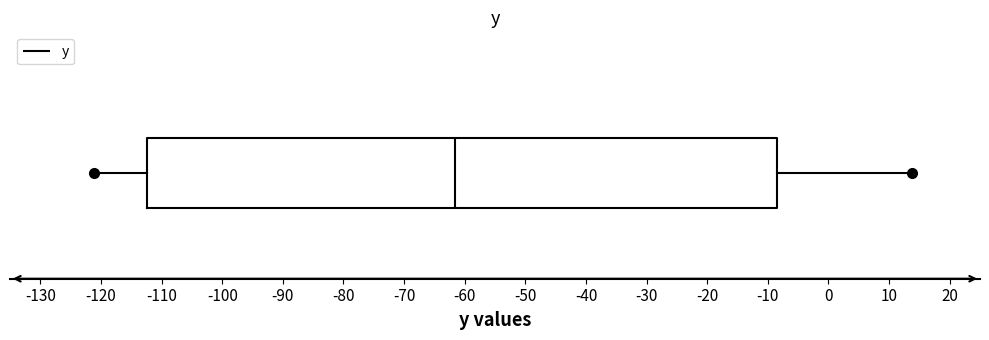

Transcribe this box plot: give where the median line is, the range the box spans, and where the two whiskers end, as read against the x-axis. The values are not printed on the chart, so give them approximately, as read against the axis.

median -62, box -112 to -8, whiskers -121 to 14